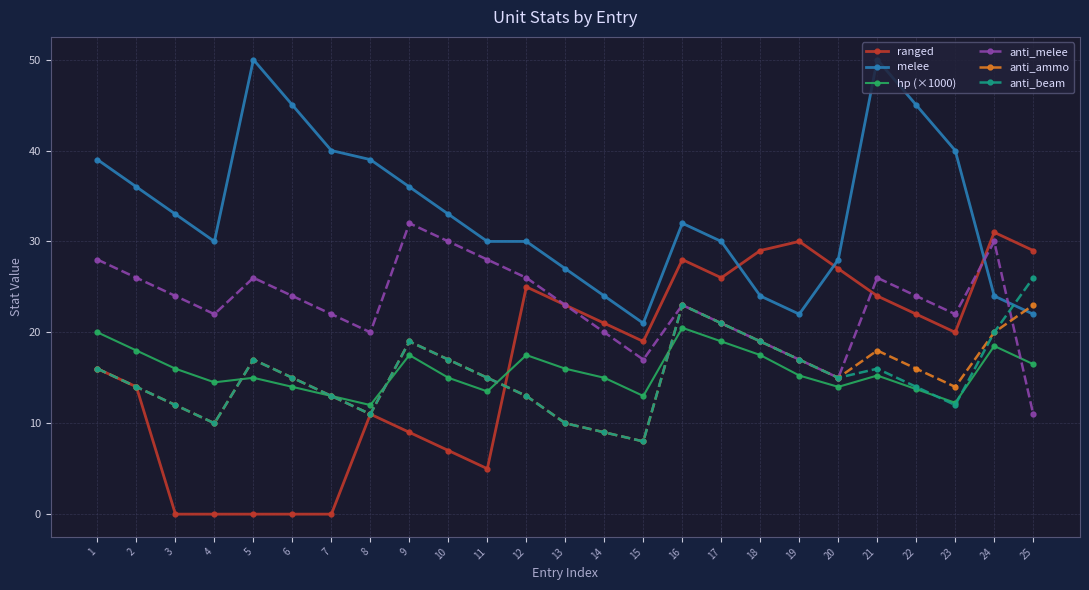

The value of hp (×1000) at 13 is 16.0. True or false?

True